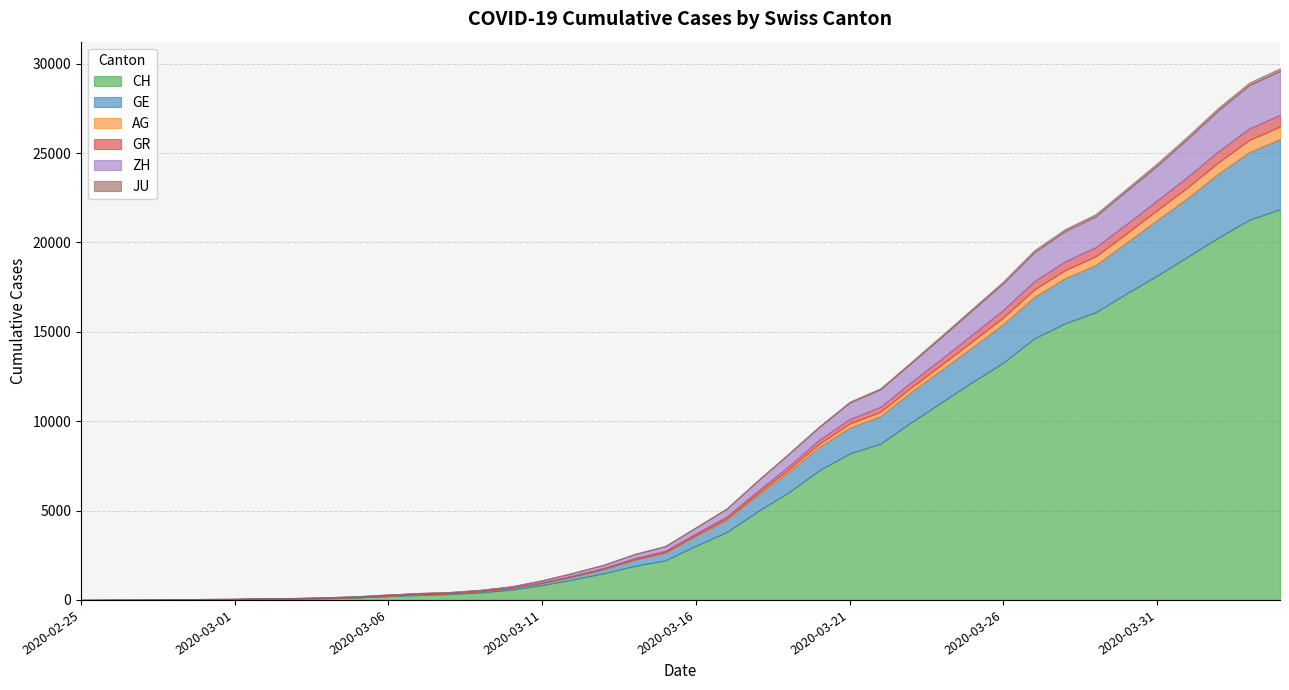

What is the label of the 30th point from the left?

2020-03-25